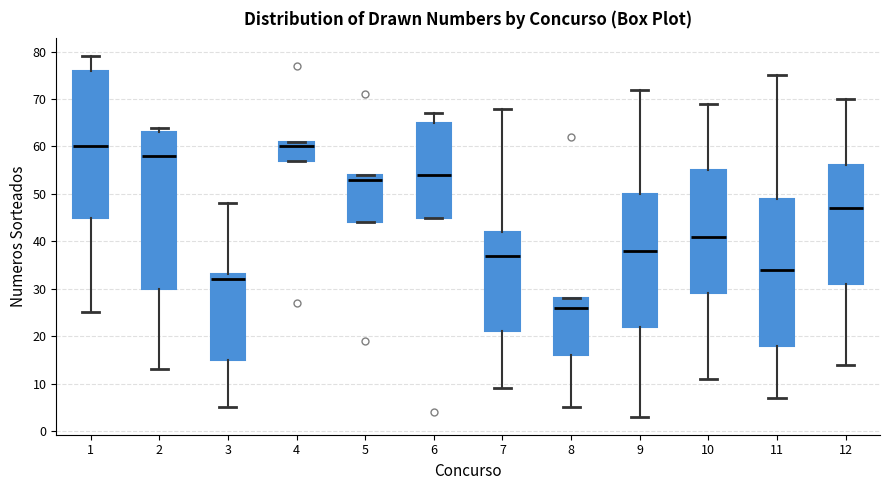

Which box's median line is the lowest?

8